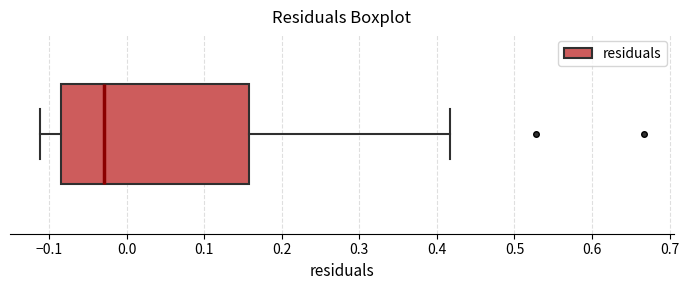

Read this box plot against the x-axis: the position of the median line, the range covered by the box, and the ends of both whiskers. The values are not printed on the chart, so give them approximately, as read against the axis.

median -0.03, box -0.09 to 0.16, whiskers -0.11 to 0.42